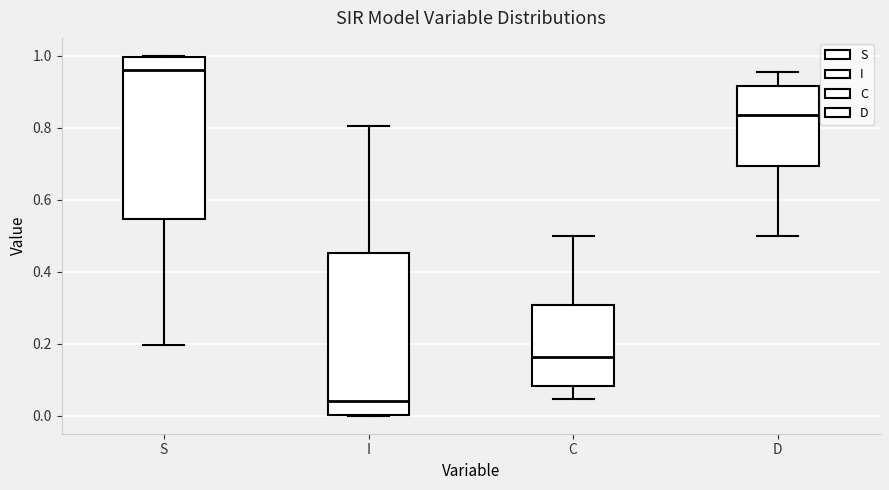

Where does the upper whisker of the box for C end on the y-axis? The values are not printed on the chart, so give them approximately, as read against the axis.

0.50